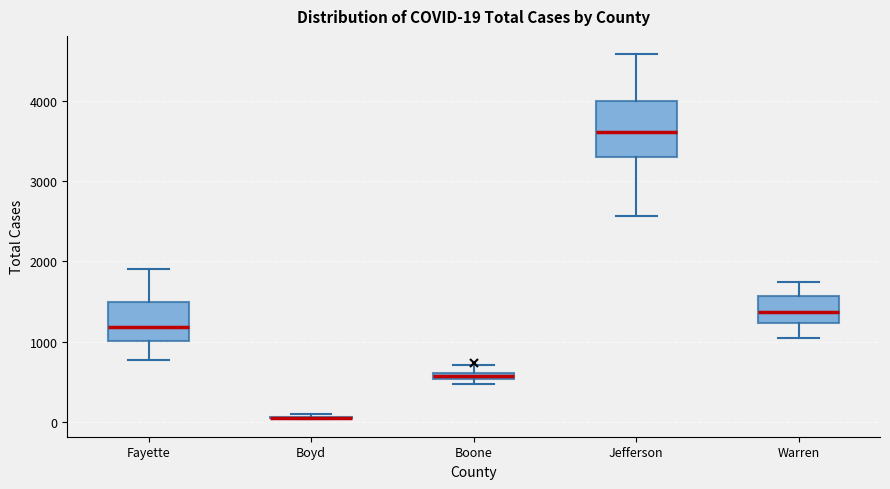

Comparing the boxes themselves (not the whiskers), which one is the tallest?

Jefferson